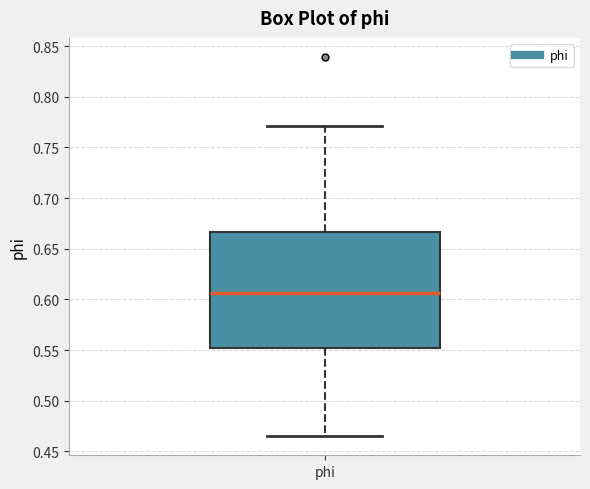

Transcribe this box plot: give where the median line is, the range the box spans, and where the two whiskers end, as read against the y-axis. The values are not printed on the chart, so give them approximately, as read against the axis.

median 0.605, box 0.550 to 0.665, whiskers 0.465 to 0.770